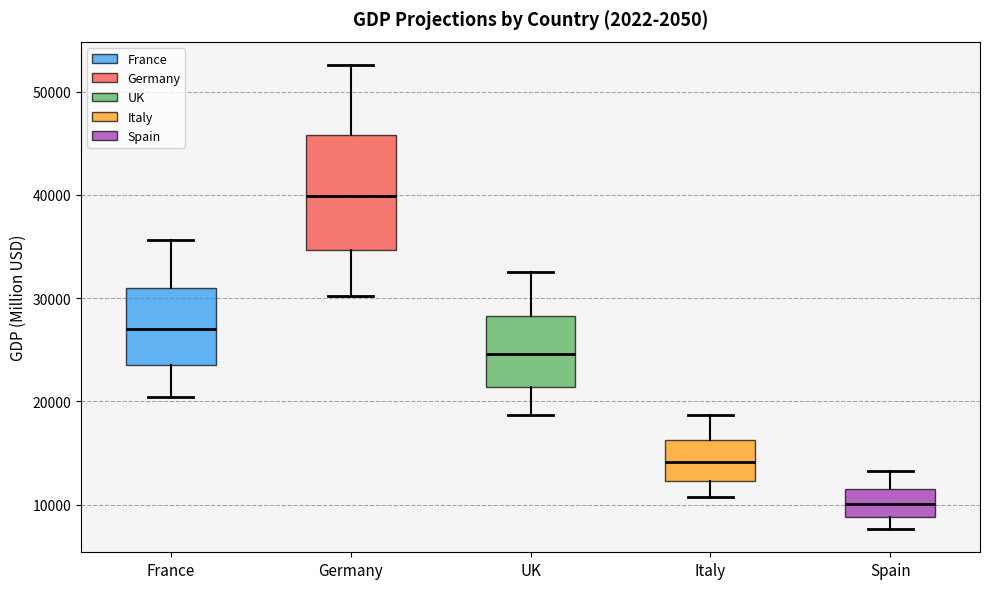

Reading left to right, transcribe this box plot: for each box, give where its median line is, the range the box spans, and where its two whiskers end, as read against the y-axis. The values are not printed on the chart, so give them approximately, as read against the axis.

France: median 27000, box 24000 to 31000, whiskers 20000 to 36000
Germany: median 40000, box 35000 to 46000, whiskers 30000 to 53000
UK: median 25000, box 21000 to 28000, whiskers 19000 to 32000
Italy: median 14000, box 12000 to 16000, whiskers 11000 to 19000
Spain: median 10000, box 9000 to 12000, whiskers 8000 to 13000